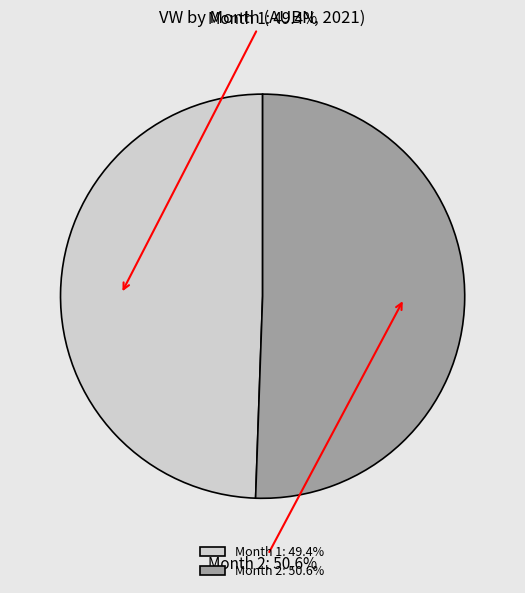

Is there any slice that represents more than half of the pie?

Yes